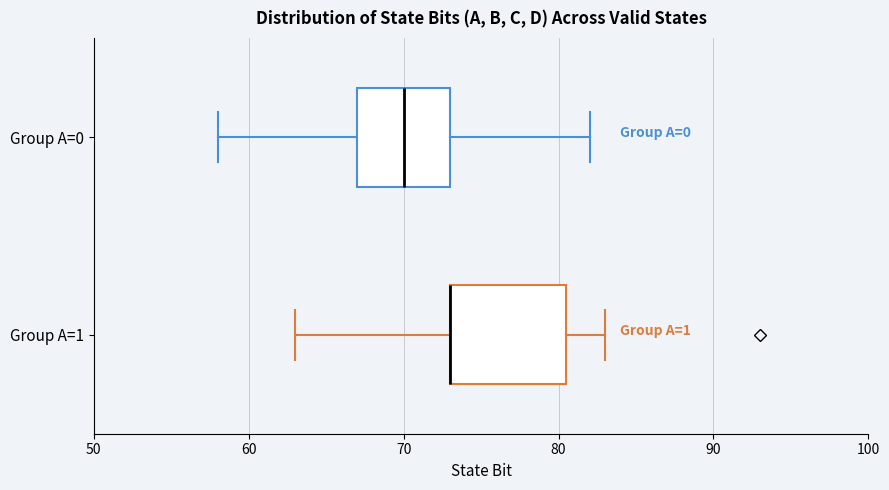

Reading bottom to top, transcribe this box plot: for each box, give where its median line is, the range the box spans, and where its two whiskers end, as read against the x-axis. The values are not printed on the chart, so give them approximately, as read against the axis.

Group A=1: median 73 (drawn on the box's left edge), box 73 to 81, whiskers 63 to 83
Group A=0: median 70, box 67 to 73, whiskers 58 to 82